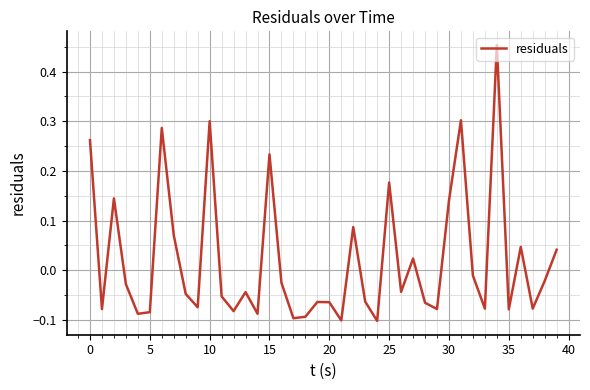

What is the difference between the maximum and minimum values?

0.6